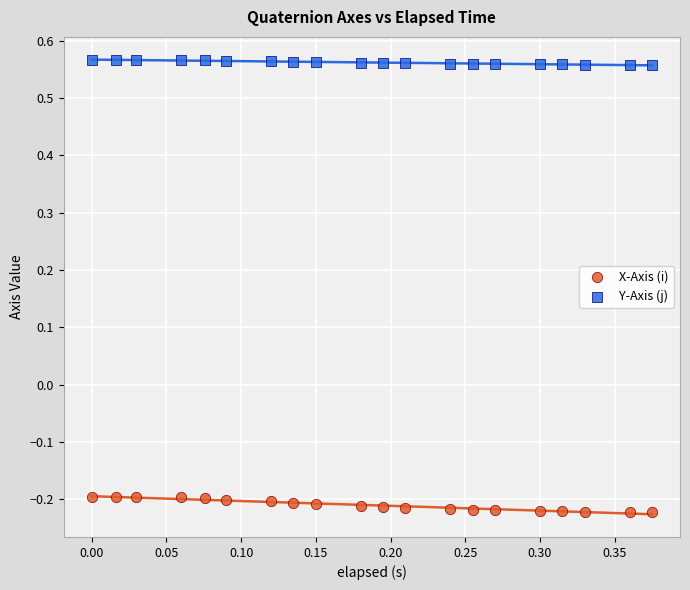

Which series contains the highest Y value?

Y-Axis (j)